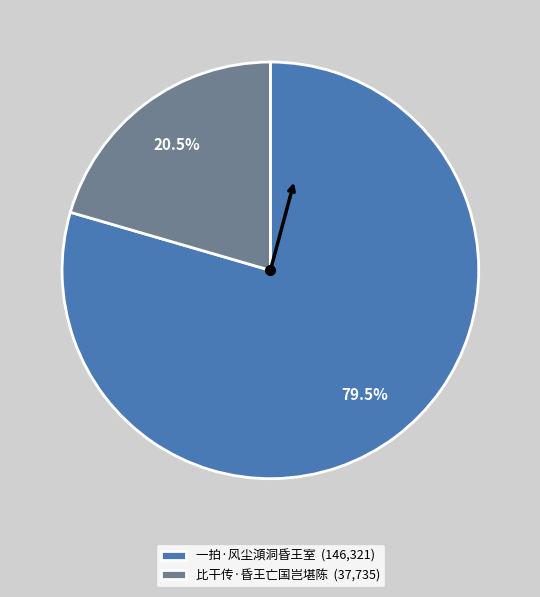

What is the smallest slice in the pie chart?

比干传·昏王亡国岂堪陈